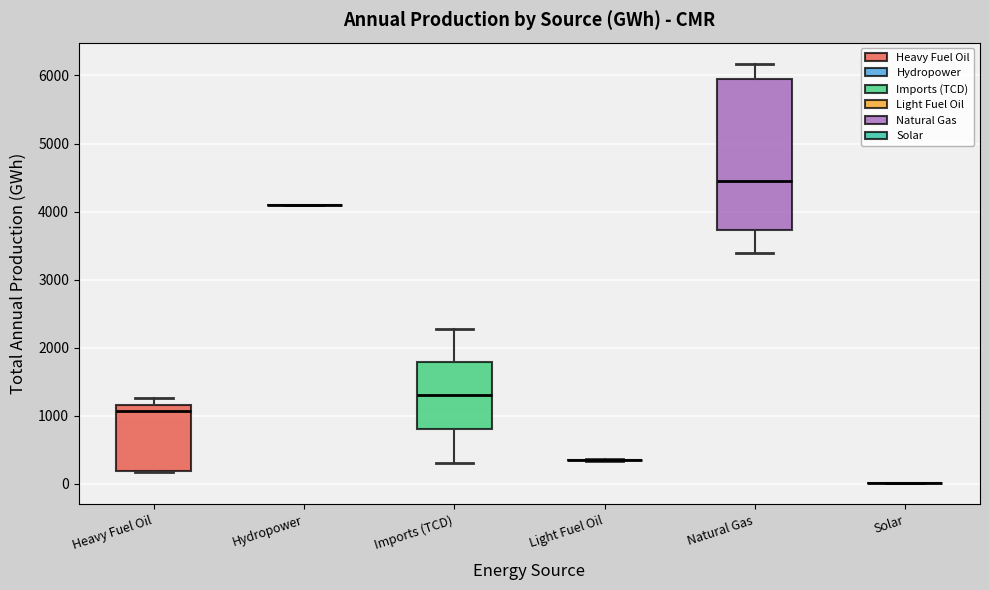

Comparing the boxes themselves (not the whiskers), which one is the tallest?

Natural Gas